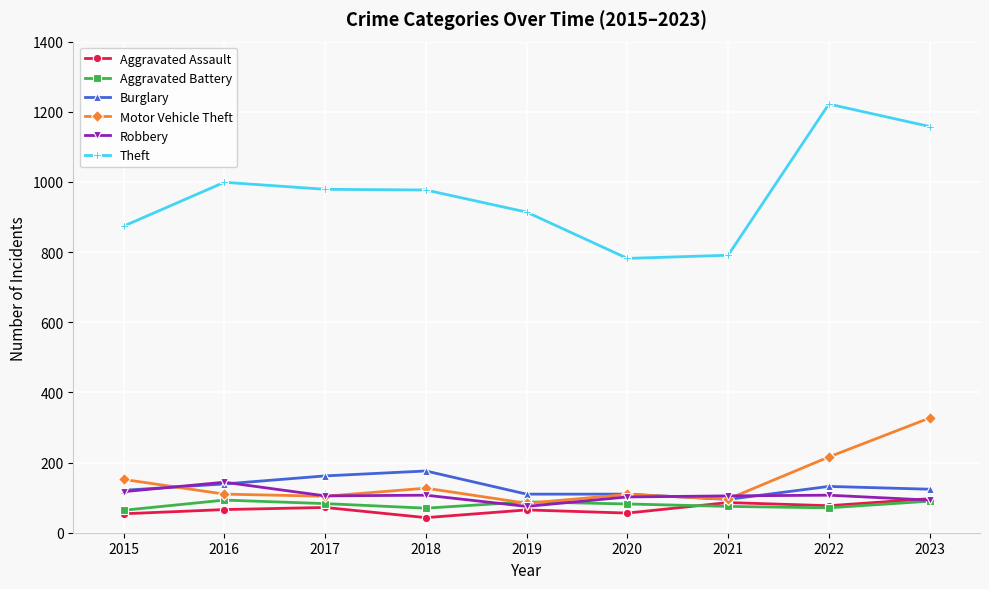

What is the minimum value shown in the chart?

43